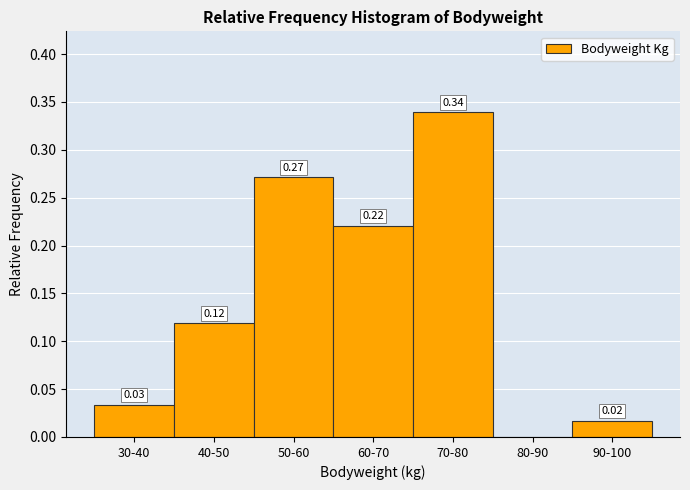

Between 30-40 and 70-80, which is larger?

70-80